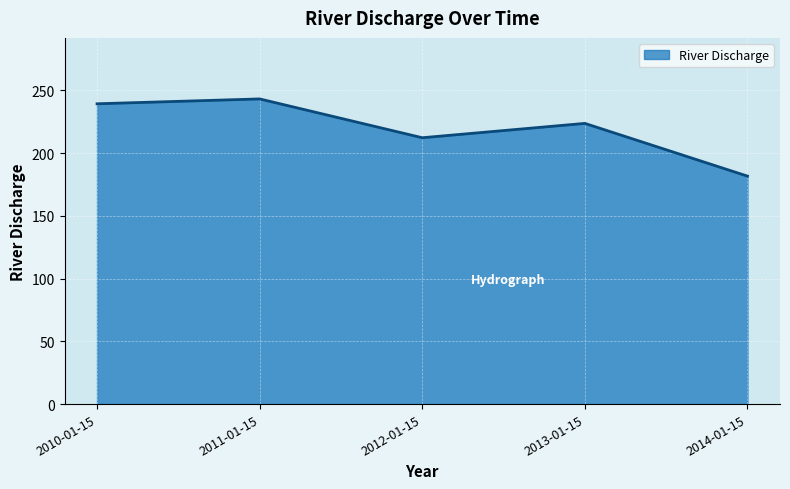

What is the ratio of the value at 2011-01-15 to the value at 2014-01-15?

1.3